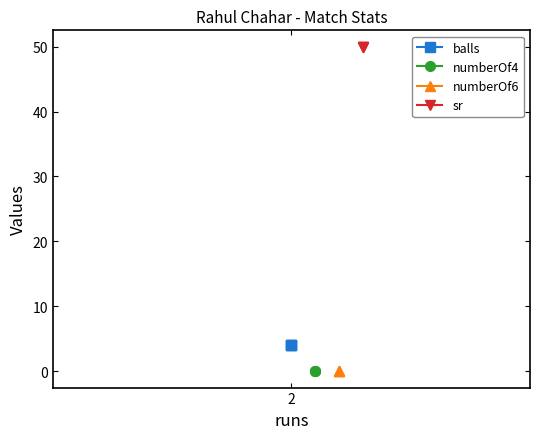

What is the value of the balls point at the 1st from the left?

4